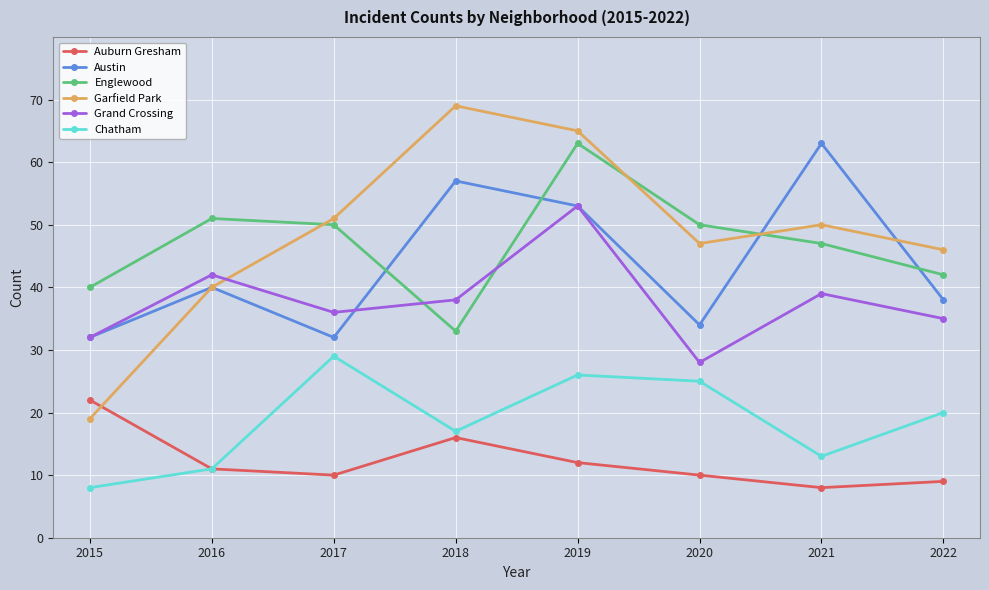

What is the spread (max minus min) of values at 2015?

32